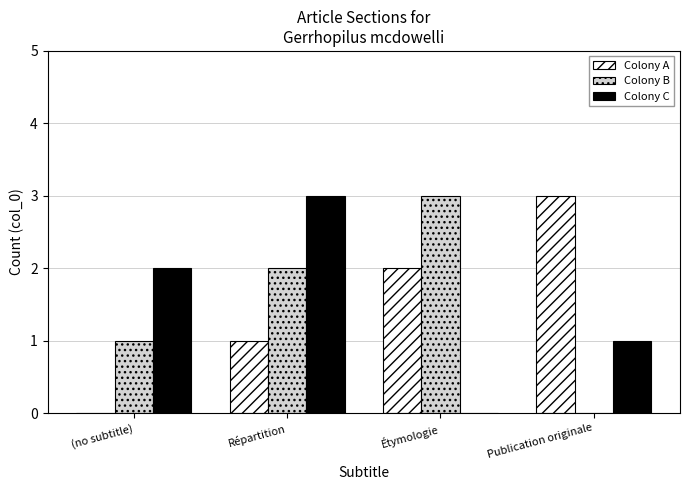

Are the bars horizontal?

No